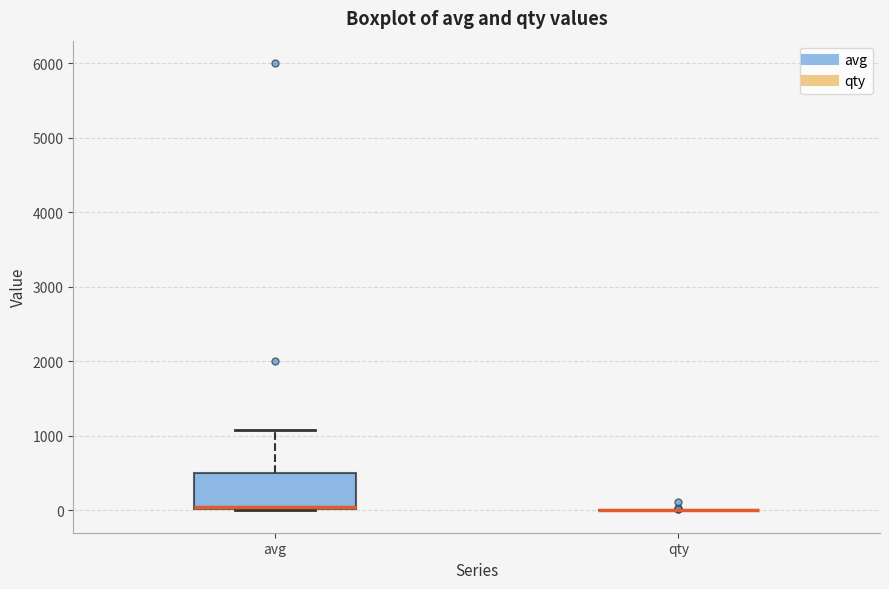

Where does the upper whisker of the box for avg end on the y-axis? The values are not printed on the chart, so give them approximately, as read against the axis.

1100